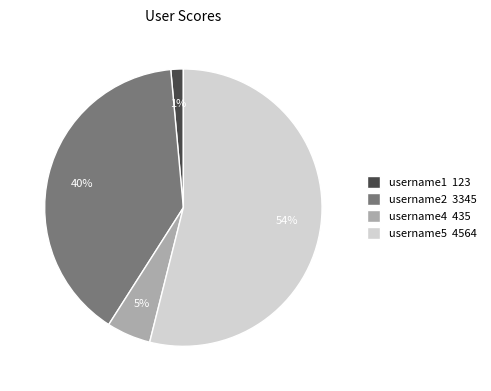

Do username4 435 and username2 3345 together represent more than half of the pie?

No